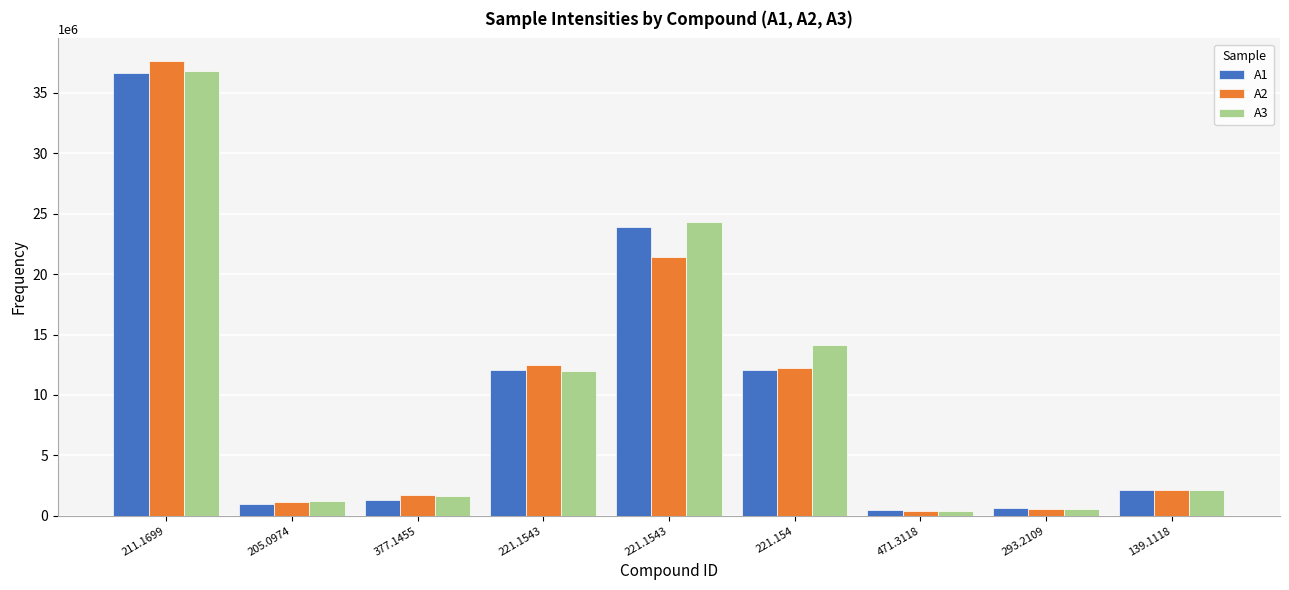

List the series in order of their overall mean, lowest first.

A2, A1, A3